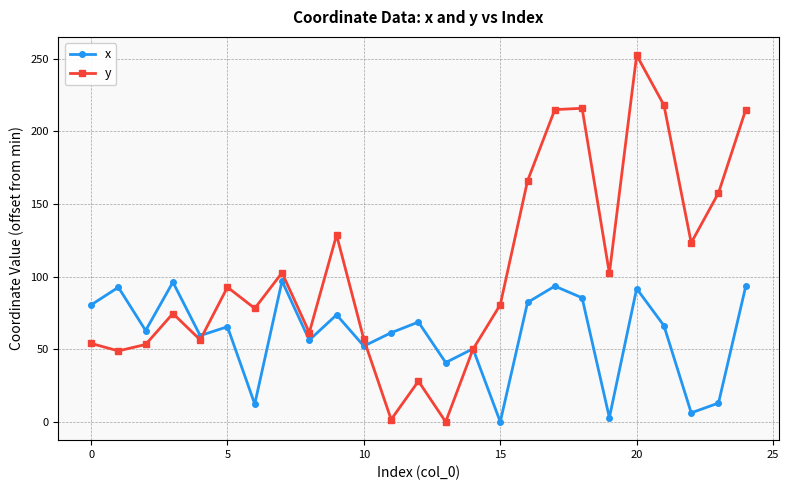

Rank the series by their average value, from lowest to highest.

x, y